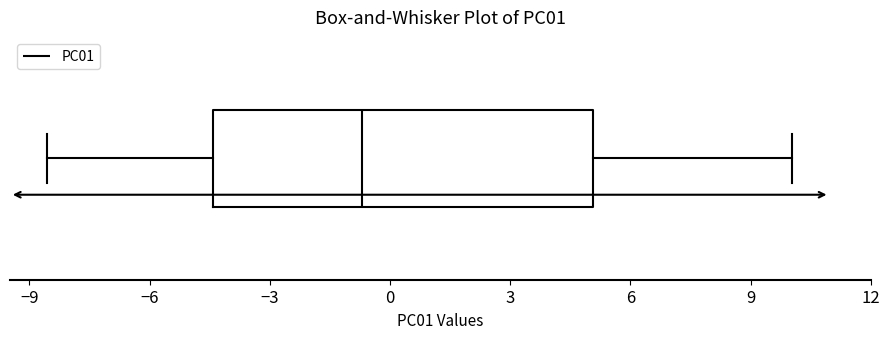

Where is the right edge of the box on the x-axis? The values are not printed on the chart, so give them approximately, as read against the axis.

5.0